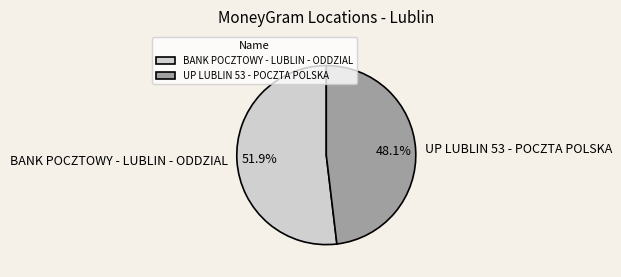

How many slices are in this pie chart?

2